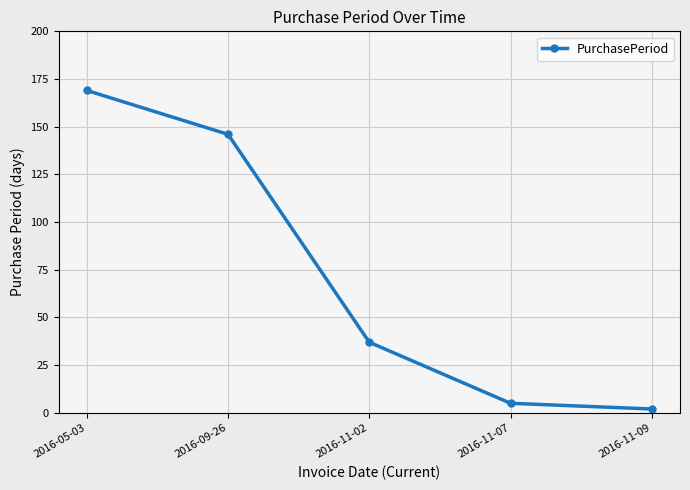

True or false: the data shows 2 at 2016-11-09.

True